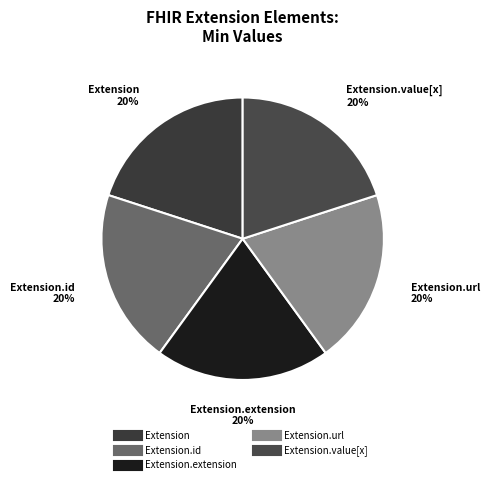

Does any single category account for the majority?

No